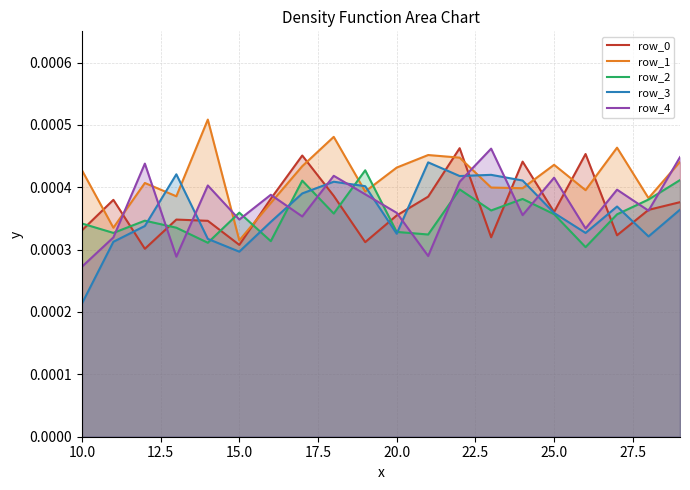

True or false: row_4 and row_3 intersect in this chart.

True